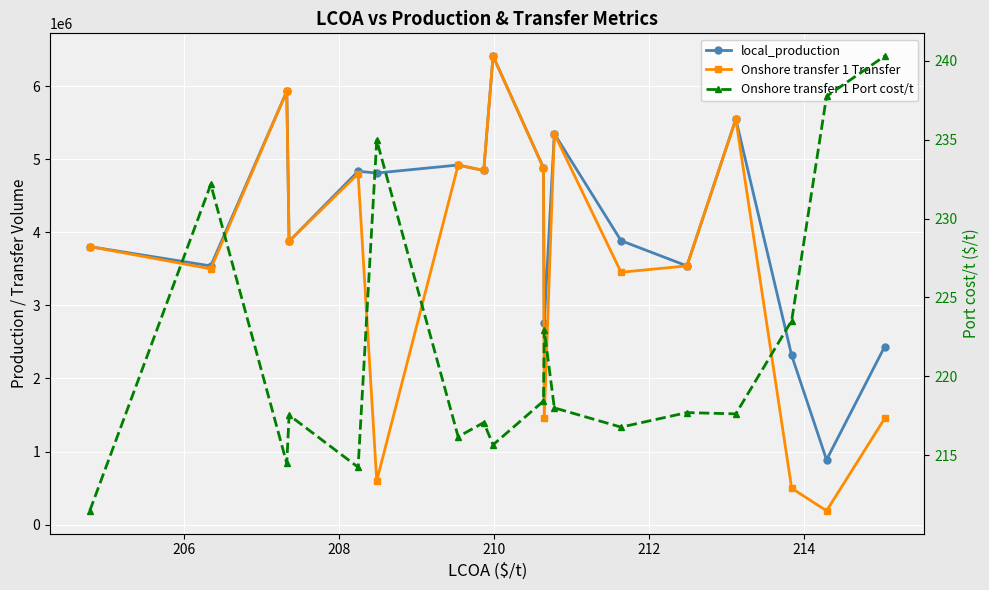

What is the label of the 2nd point from the left?

206